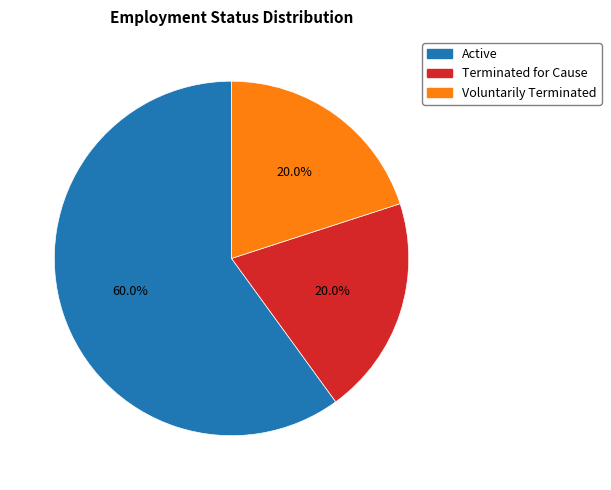

To the nearest percent, what portion does Active represent?

60%